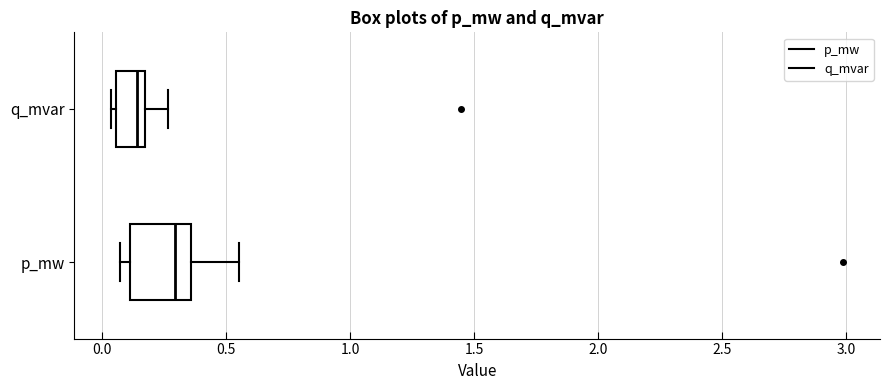

Comparing the boxes themselves (not the whiskers), which one is the widest?

p_mw